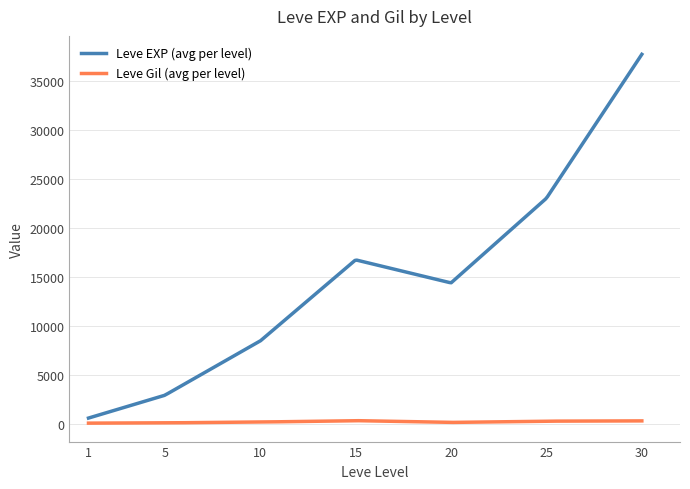

What are all the series names shown in the legend?

Leve EXP (avg per level), Leve Gil (avg per level)